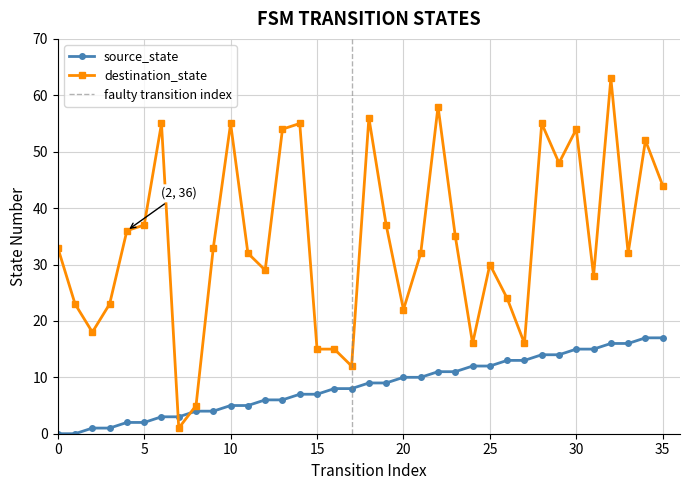

Is this an area chart (filled region under the line)?

No